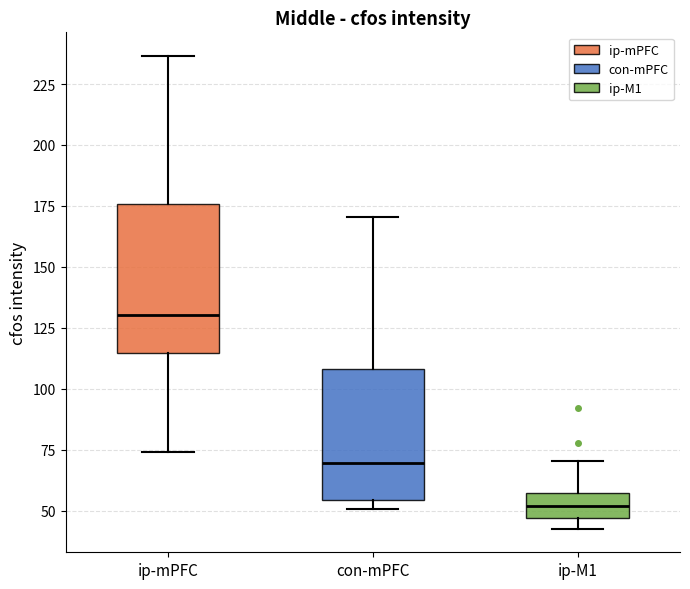

Reading left to right, read every box against the y-axis: the position of its median line, the range the box covers, and the ends of its whiskers. The values are not printed on the chart, so give them approximately, as read against the axis.

ip-mPFC: median 130, box 115 to 175, whiskers 75 to 235
con-mPFC: median 70, box 55 to 110, whiskers 50 to 170
ip-M1: median 50, box 45 to 55, whiskers 45 (just below the box's lower edge) to 70